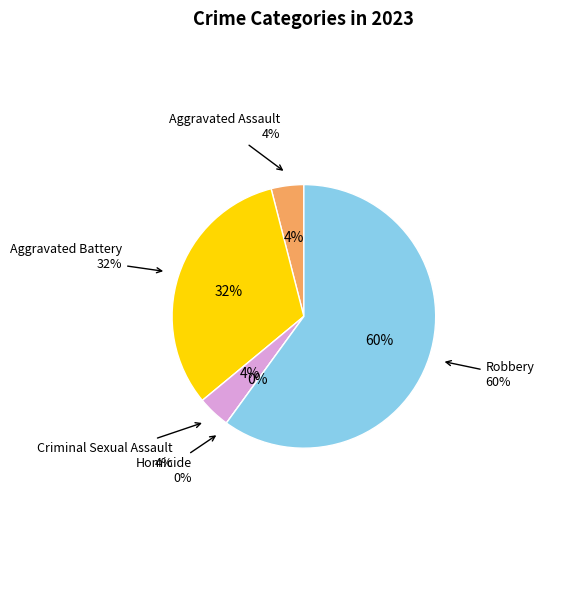

The Criminal Sexual Assault slice represents 4% of the pie. True or false?

True